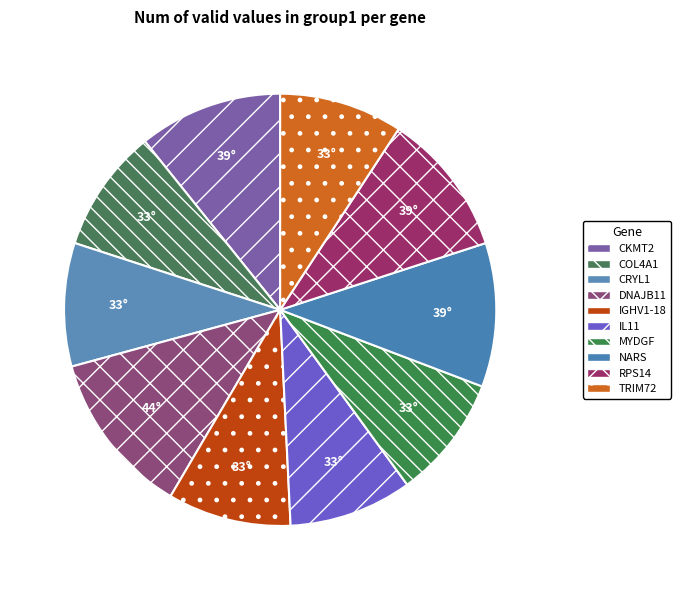

Is there any slice that represents more than half of the pie?

No